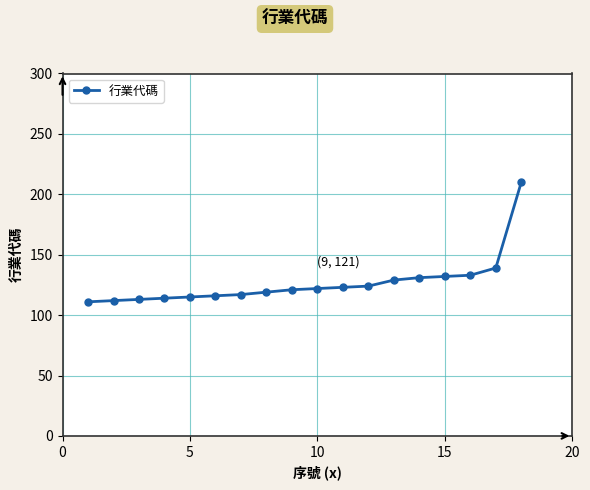

What is the difference between the maximum and minimum values?

99